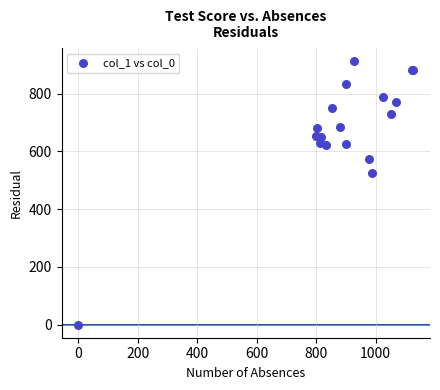

What Y value in the scatter plot is closest to 455?

526.5